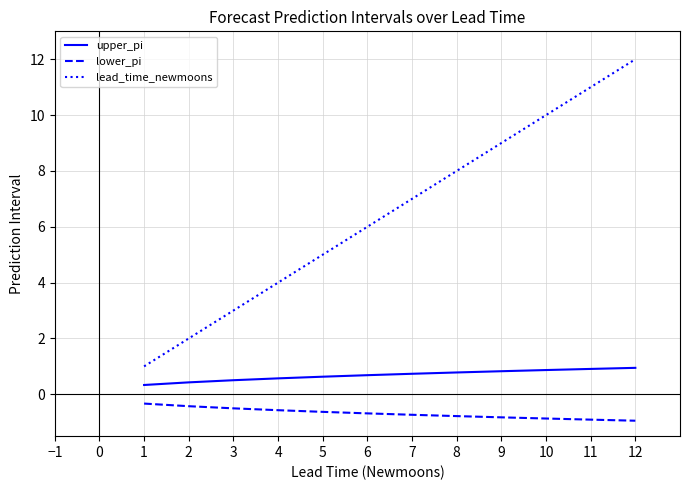

What is the maximum value for lower_pi?

-0.3